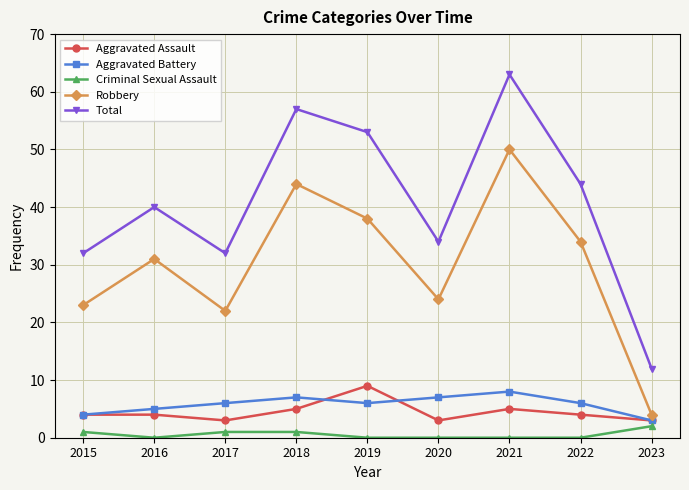

True or false: Robbery and Aggravated Assault intersect in this chart.

False